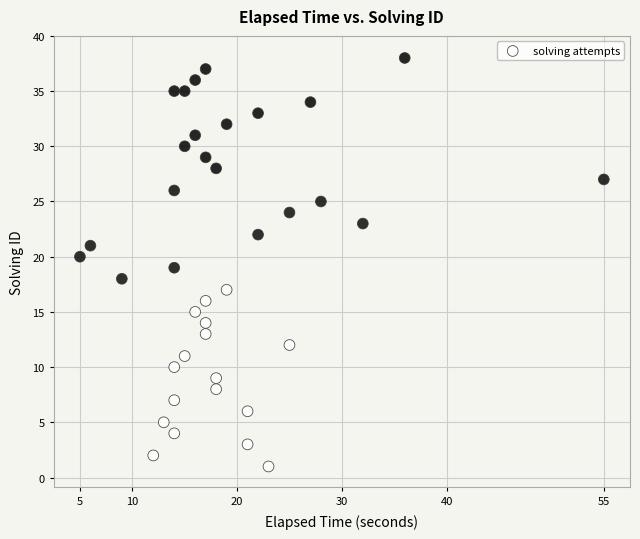

What is the range of X values (max minus min)?

50000